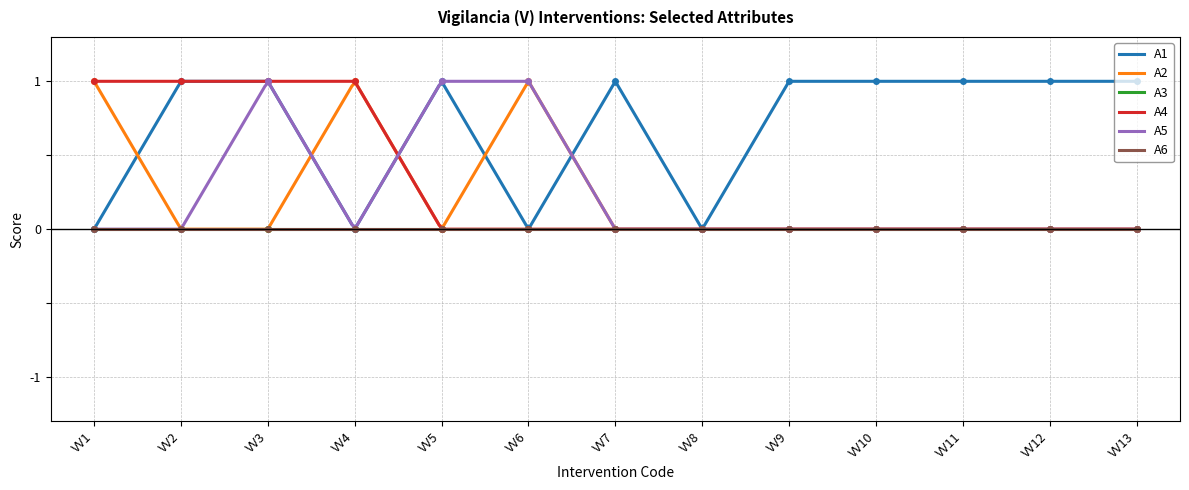

What is the sum of all A1 values?

212.3